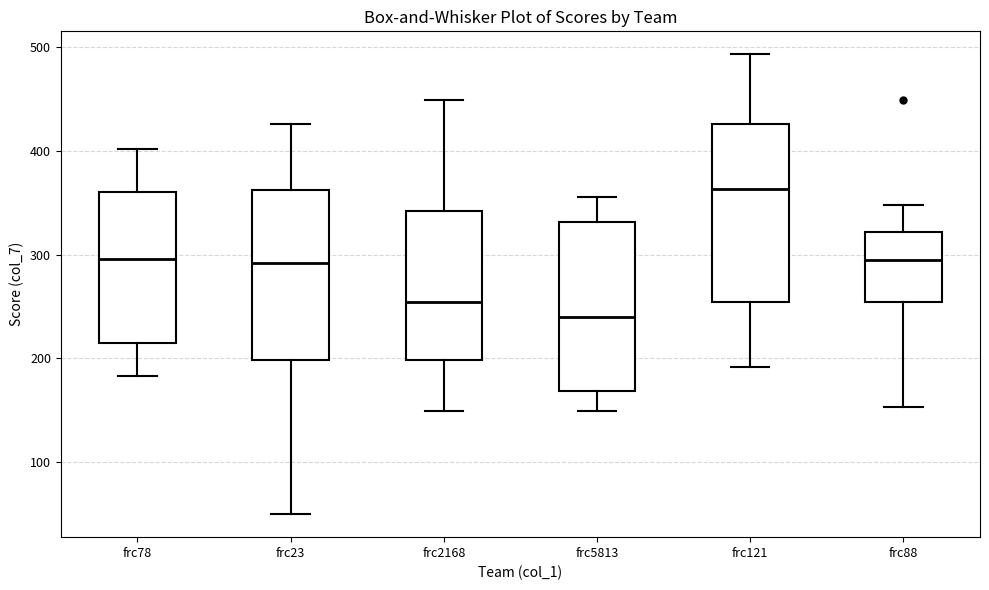

Which box has the highest median line?

frc121